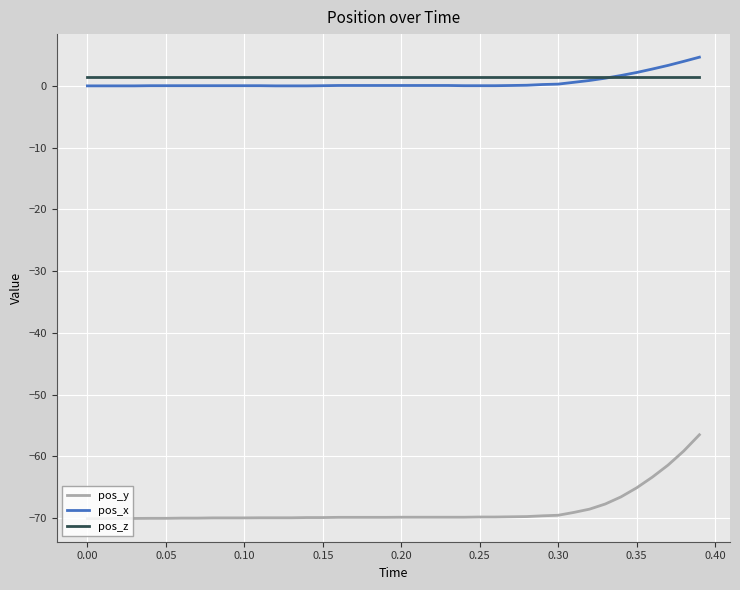

True or false: pos_x and pos_y cross at least once.

False